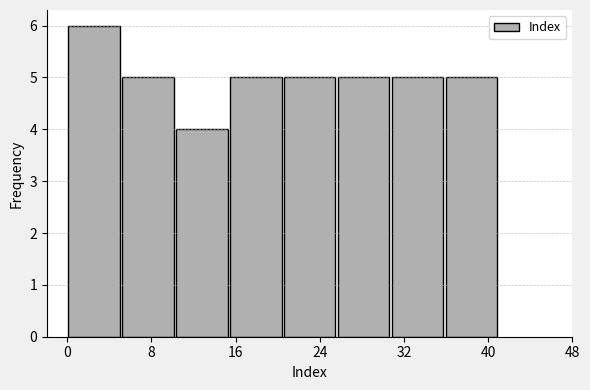

How tall is the bar that spans 31 to 36 on the x-axis? Neither the bar edges nor the heights are printed on the chart, so give them approximately, as read against the axes.

5